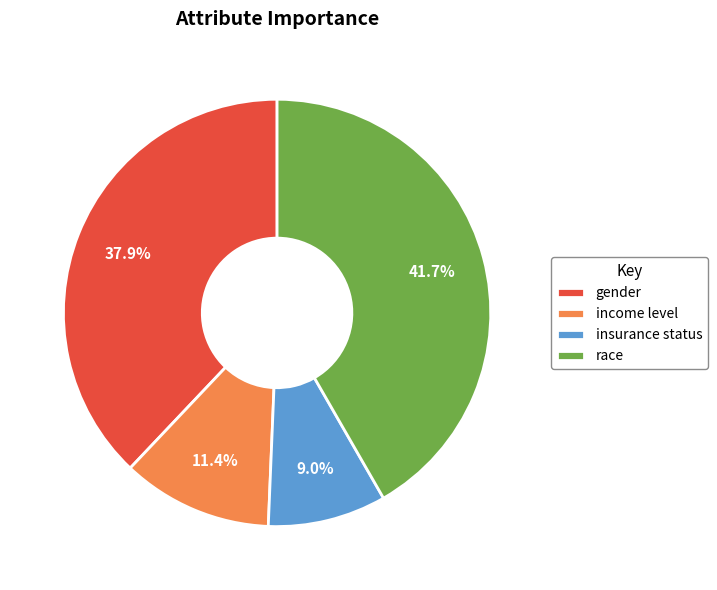

To the nearest percent, what is the difference between the largest and smallest slice percentages?

33%